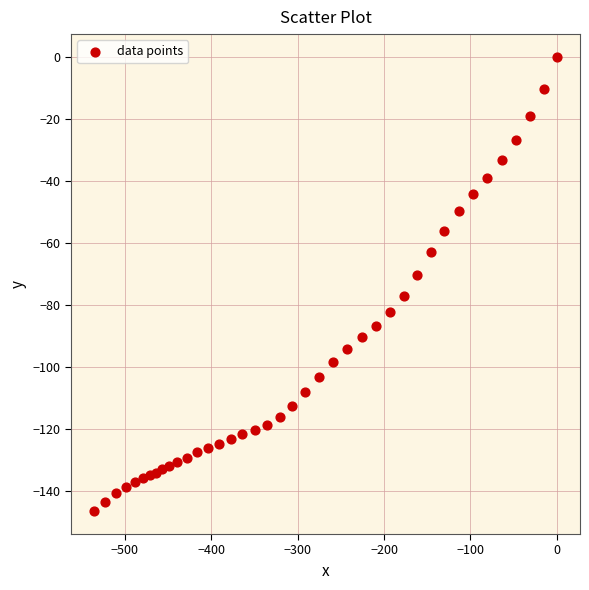

What is the range of X values (max minus min)?

535.6